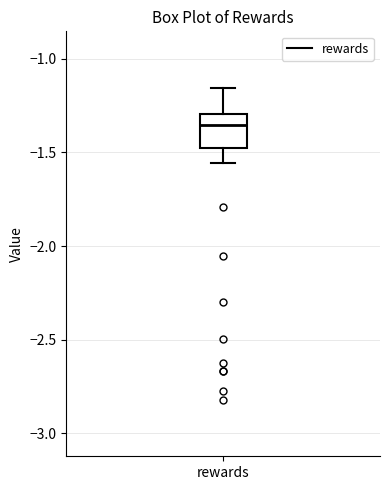

Read this box plot against the y-axis: the position of the median line, the range covered by the box, and the ends of both whiskers. The values are not printed on the chart, so give them approximately, as read against the axis.

median -1.35, box -1.50 to -1.30, whiskers -1.55 to -1.15